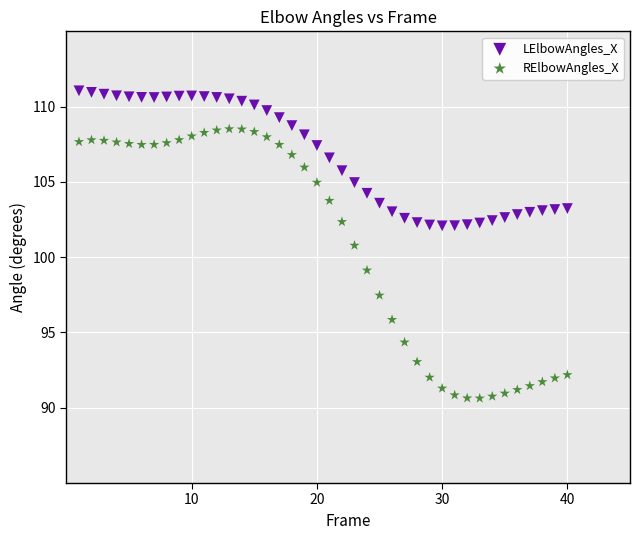

Which series contains the highest Y value?

LElbowAngles_X